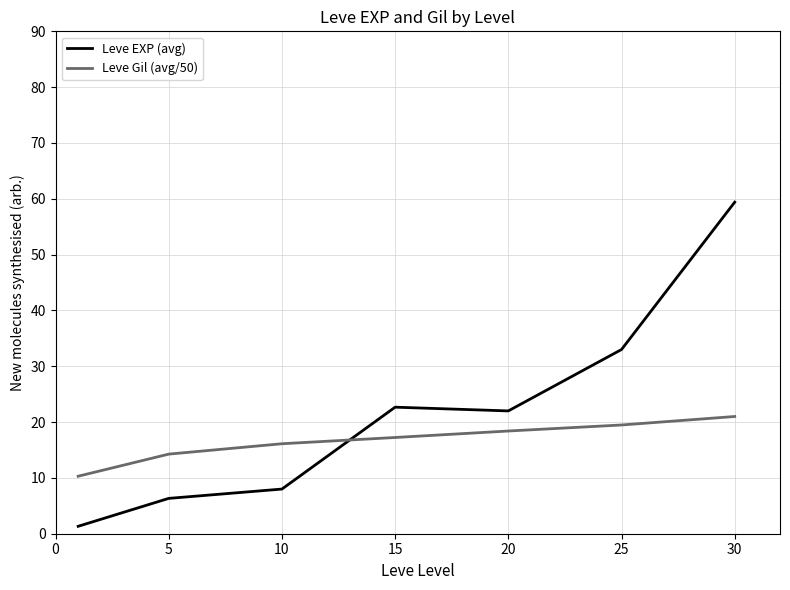

What is the smallest value displayed?

1.3